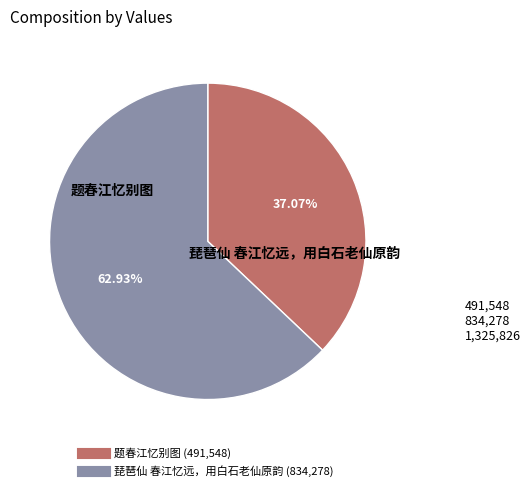

What is the largest slice in the pie chart?

琵琶仙 春江忆远，用白石老仙原韵